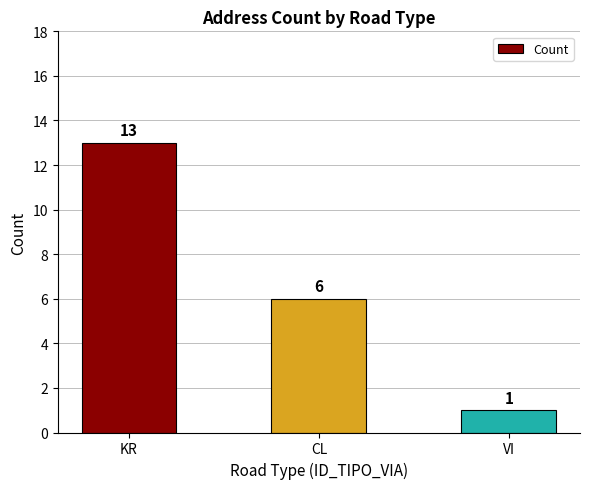

How many categories are shown in the chart?

3